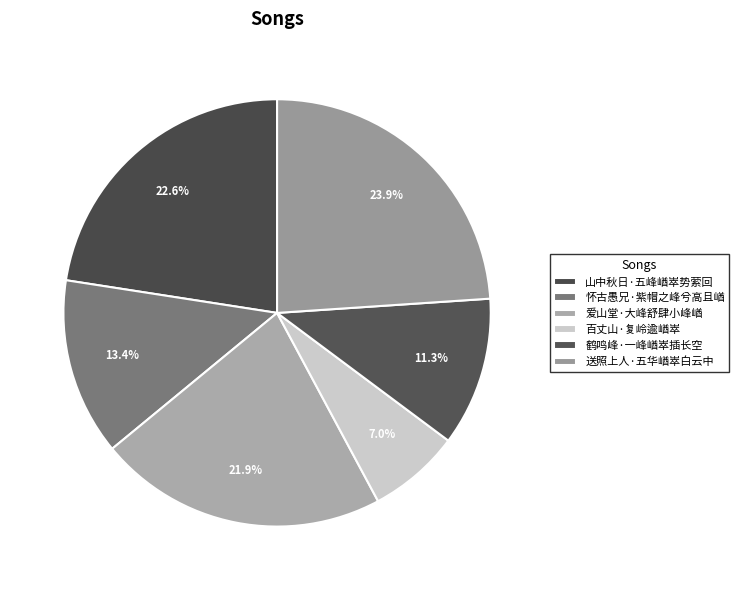

To the nearest percent, what is the average slice percentage?

17%